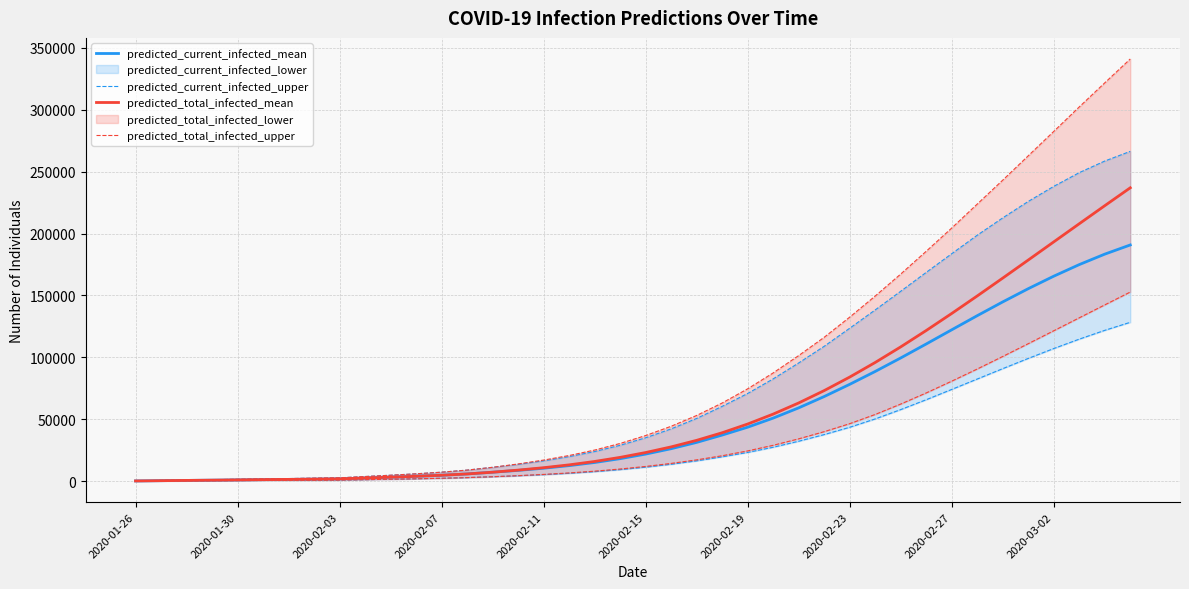

What is the highest value of the predicted_total_infected_mean series?

236923